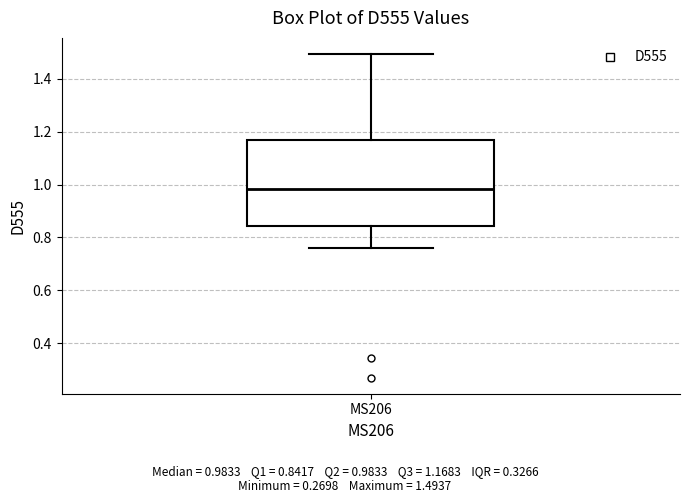

Where does the upper whisker of the box for MS206 end on the y-axis? The values are not printed on the chart, so give them approximately, as read against the axis.

1.50